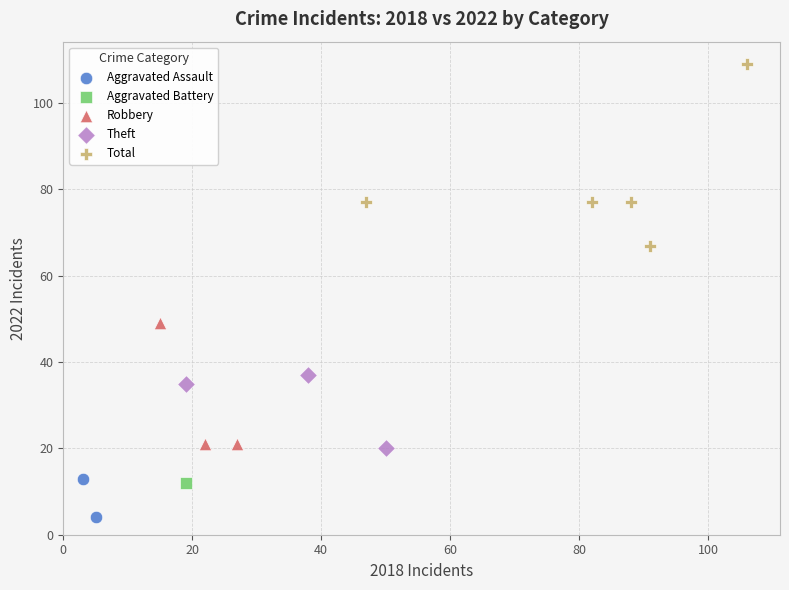

What are all the series names shown in the legend?

Aggravated Assault, Aggravated Battery, Robbery, Theft, Total